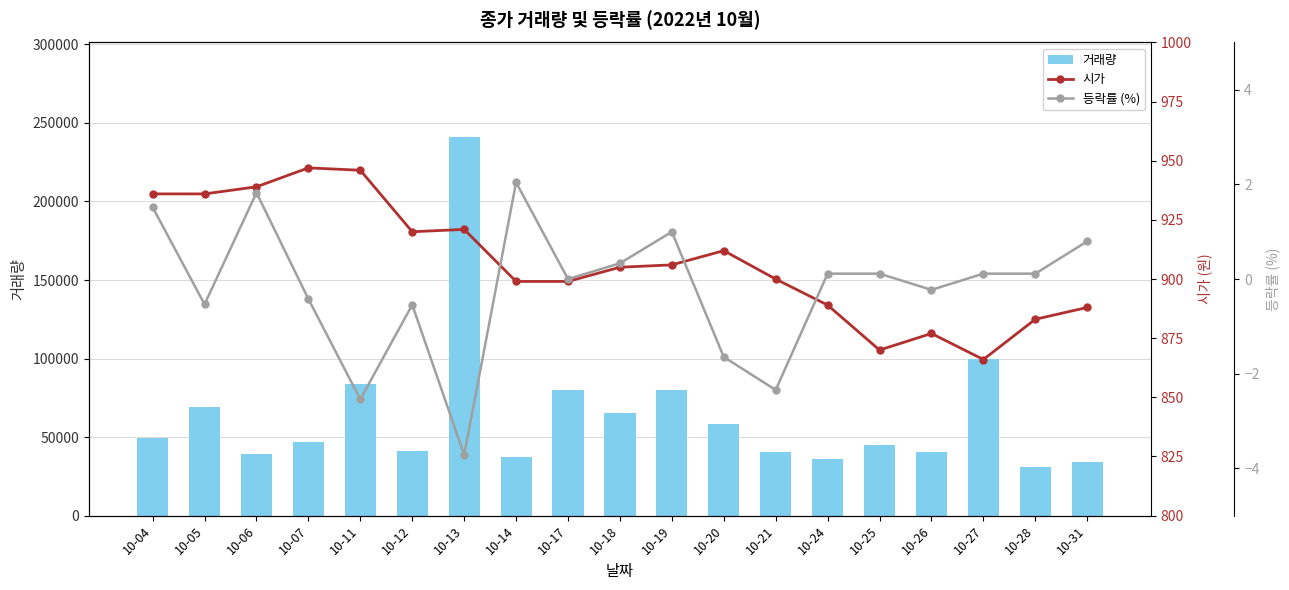

What is the sum of the 시가 values at 10-12 and 10-28?

1803.0